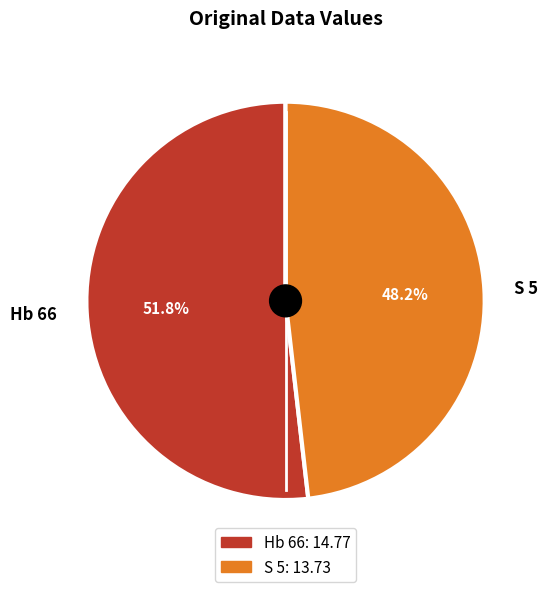

The S 5 slice represents 48% of the pie. True or false?

True